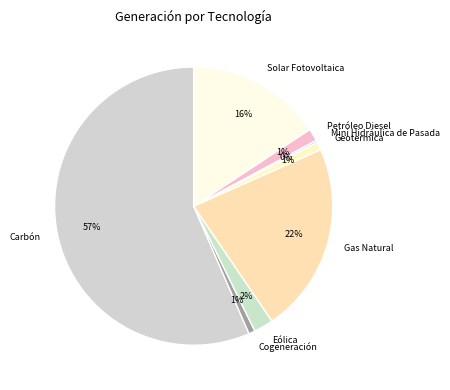

Between Gas Natural and Geotermica, which is larger?

Gas Natural